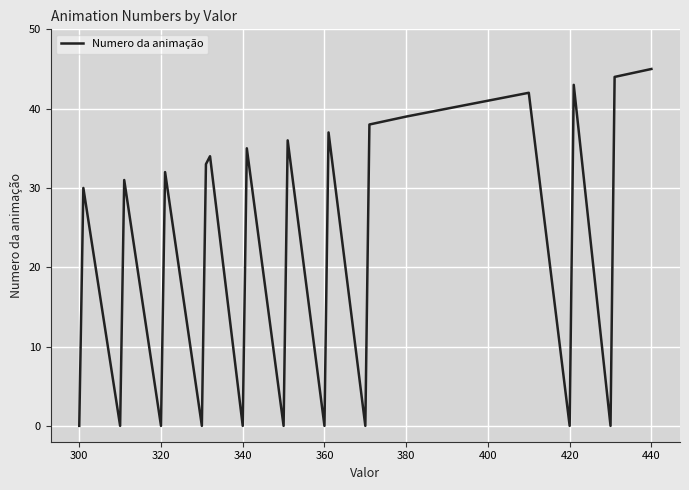

What is the maximum value shown in the chart?

45